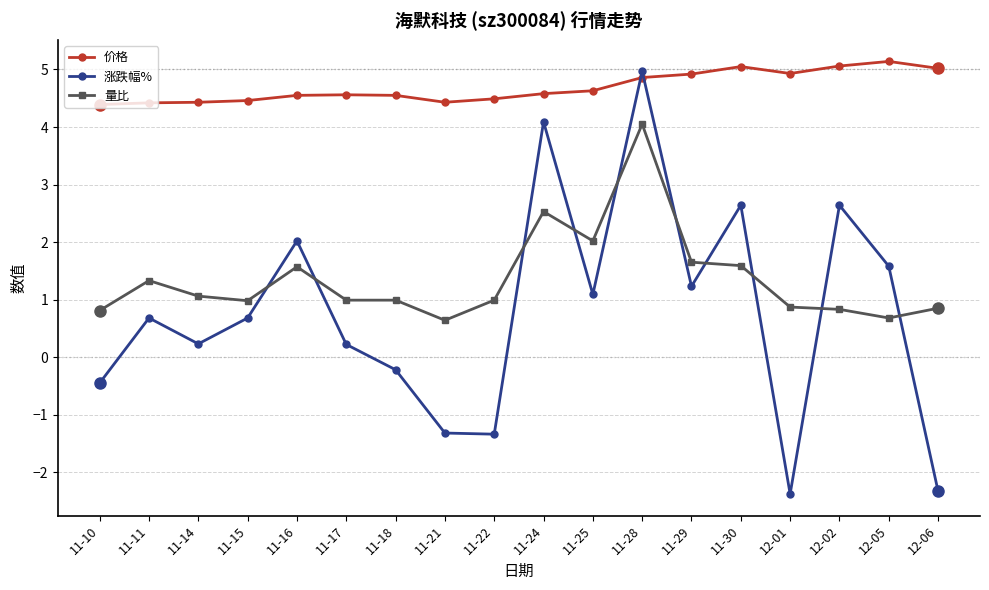

In 涨跌幅%, how many points are higher than both neighbors (excluding endpoints)?

6